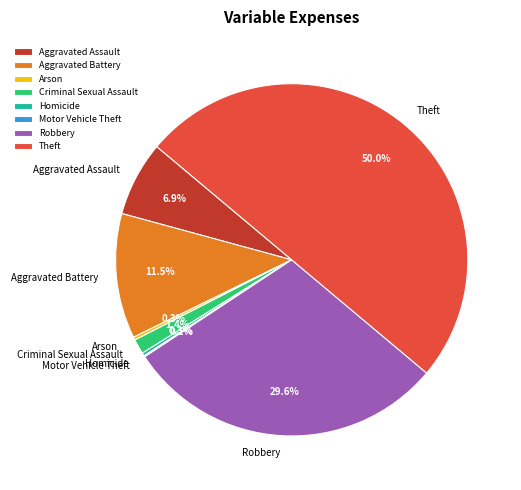

Between Robbery and Aggravated Battery, which is larger?

Robbery